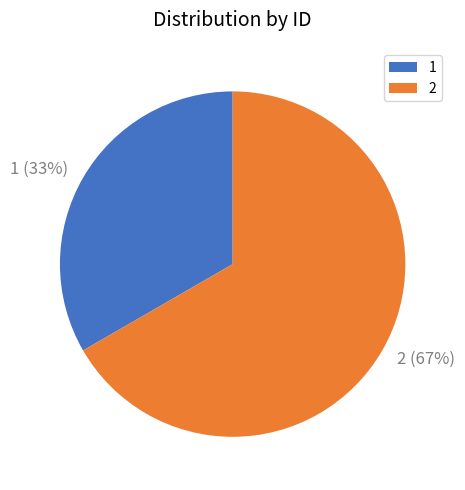

To the nearest percent, what is the combined percentage of 1 and 2?

100%